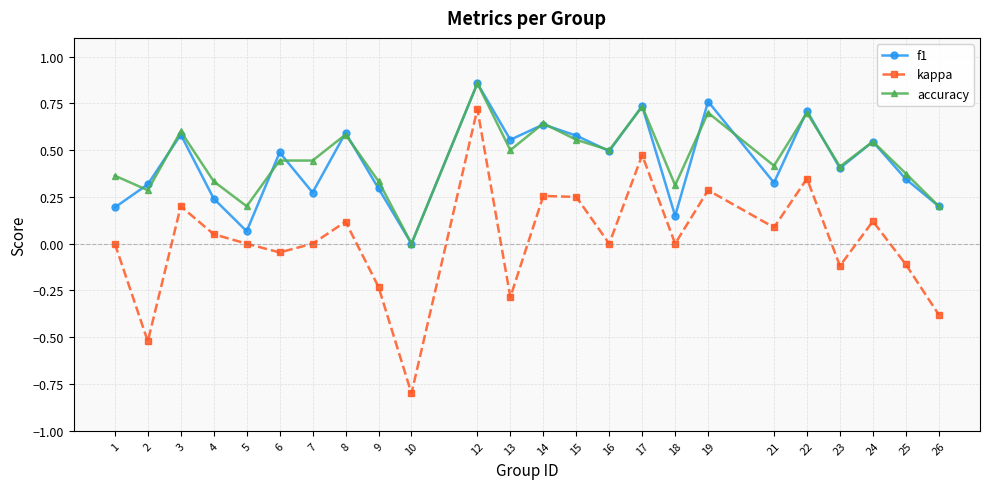

Which series has the largest total across all categories?

accuracy